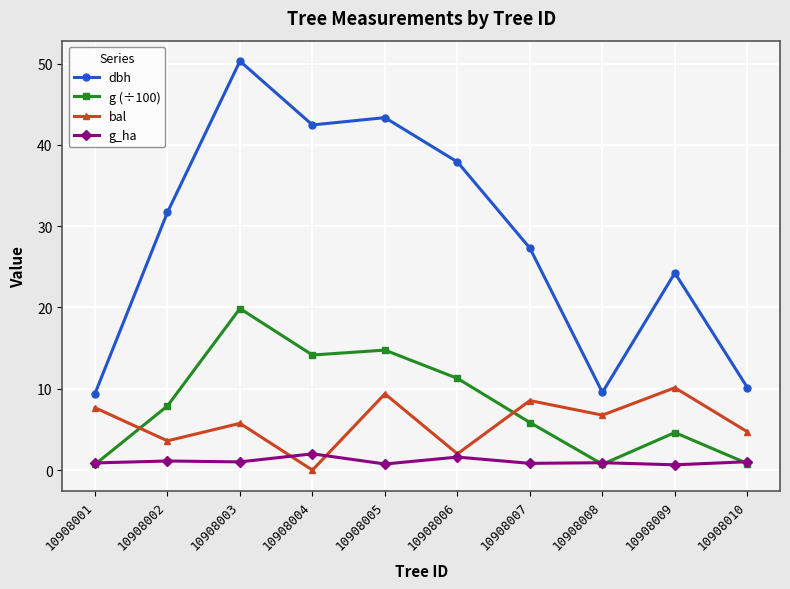

True or false: bal has a value of 11.8 at 10908001.

False